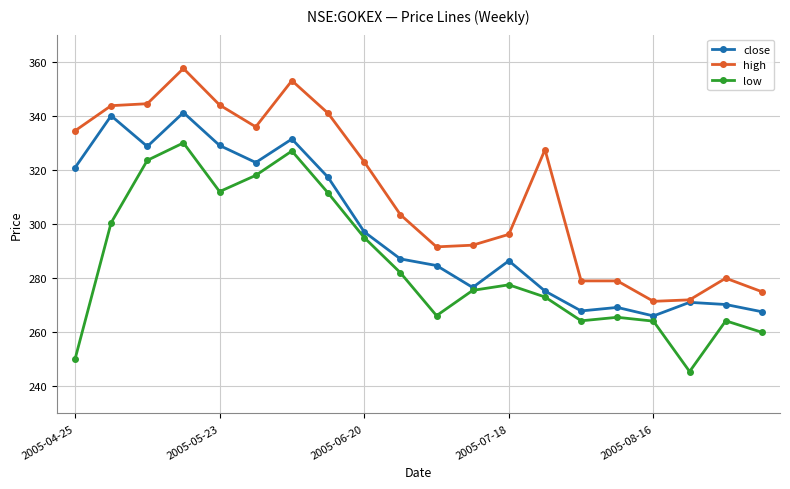

Which series has the largest range (max minus min)?

high